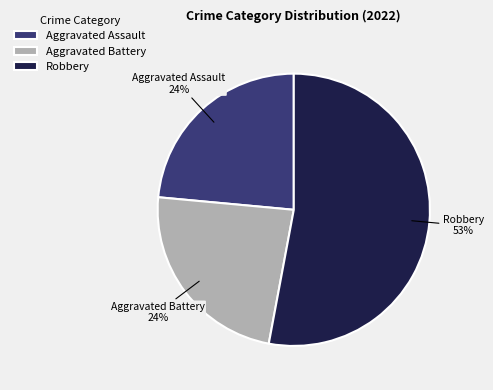

Approximately how many times larger is the value at Aggravated Assault compared to Aggravated Battery?

1.0